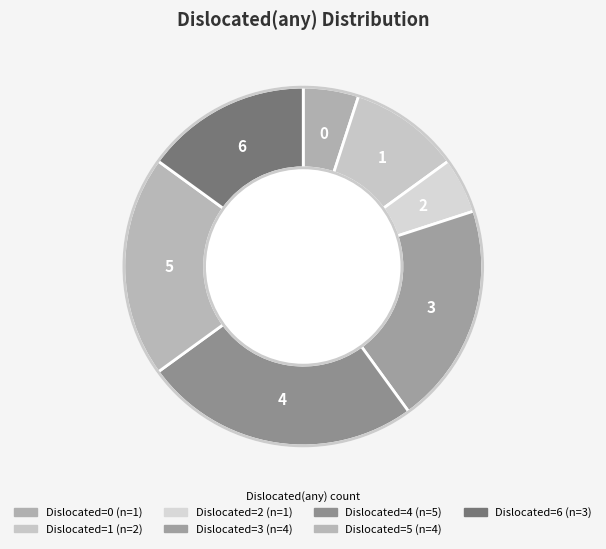

How many segments does this pie chart have?

7